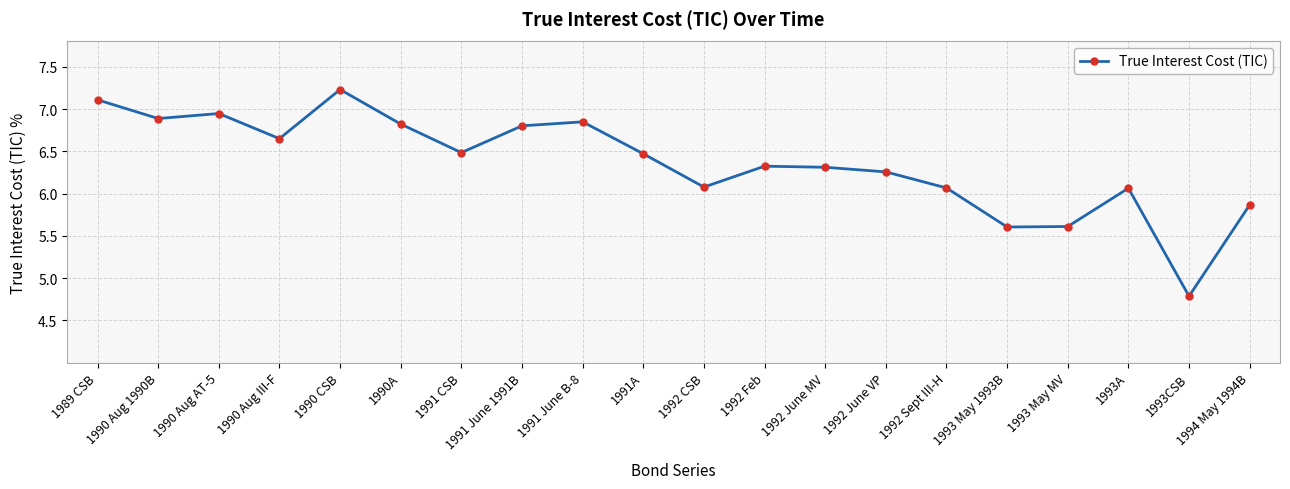

True or false: the data shows 6.9 at 1990 Aug AT-5.

True